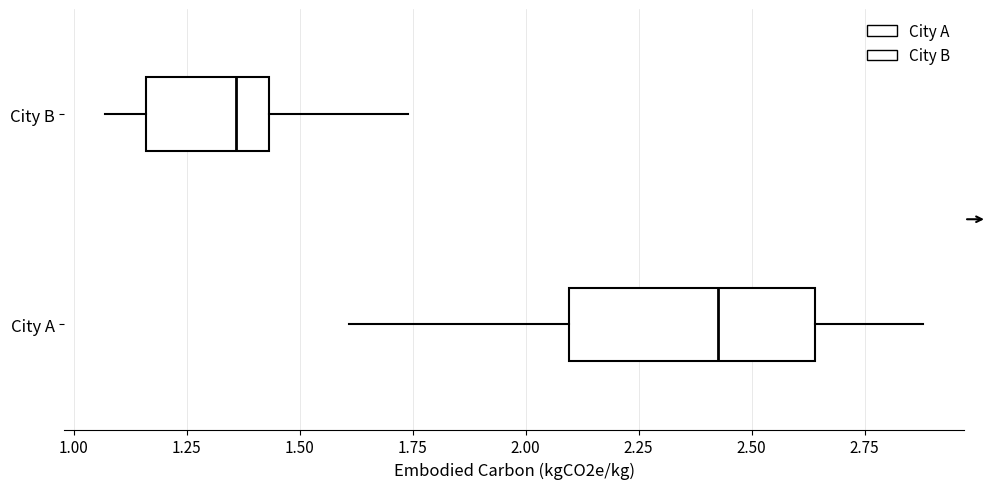

Where does the right whisker of the box for City B end on the x-axis? The values are not printed on the chart, so give them approximately, as read against the axis.

1.75